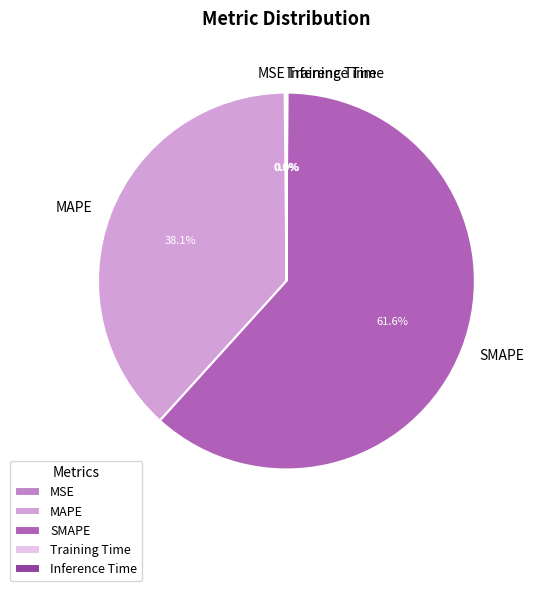

Which slice is the largest?

SMAPE